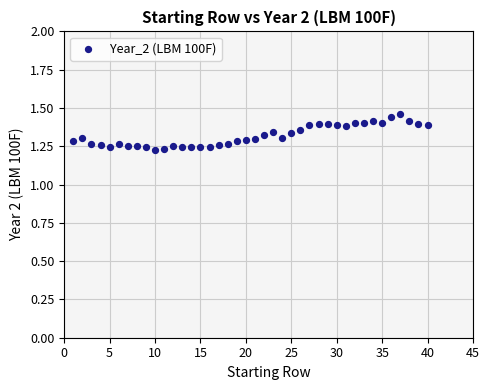

What is the range of X values (max minus min)?

39.0